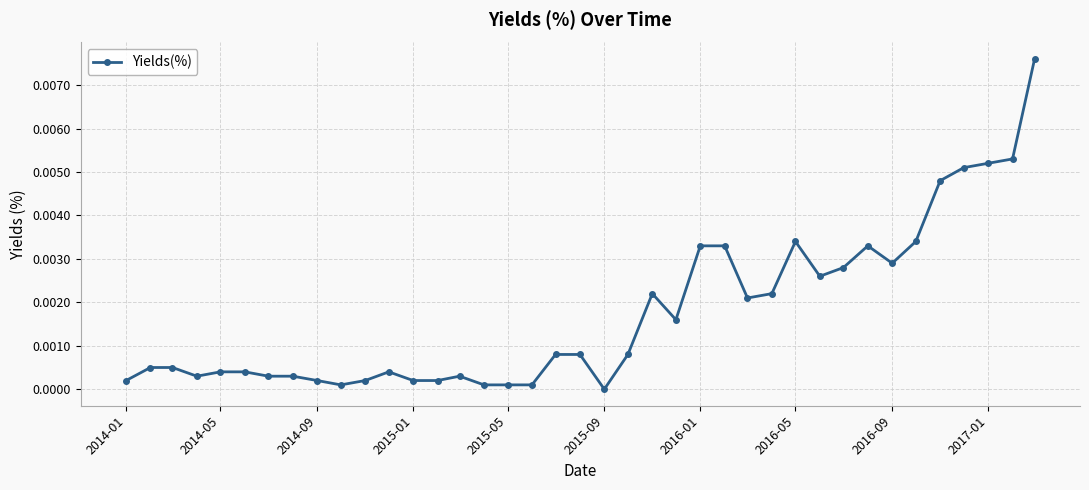

True or false: the data has more than 0 interior local peaks.

True